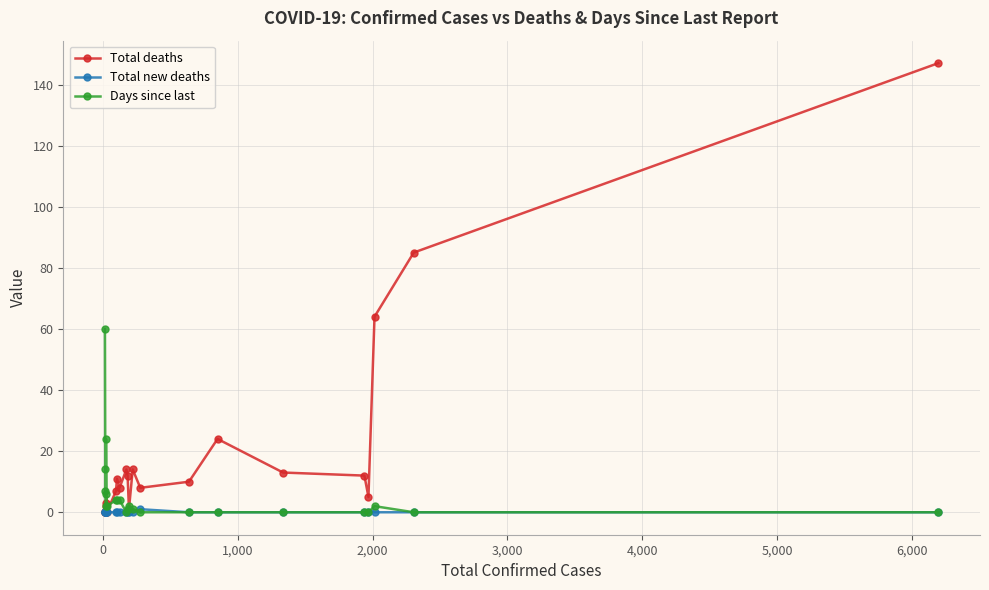

Rank the series by their maximum value, from lowest to highest.

Total new deaths, Days since last, Total deaths